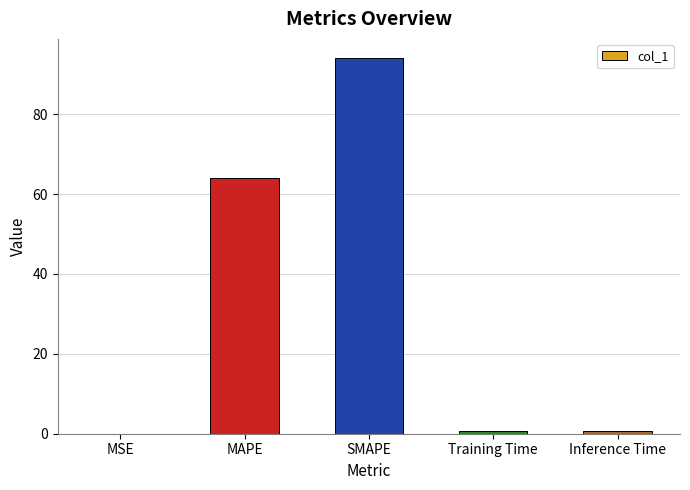

The chart shows a value of 94.1 at SMAPE. True or false?

True